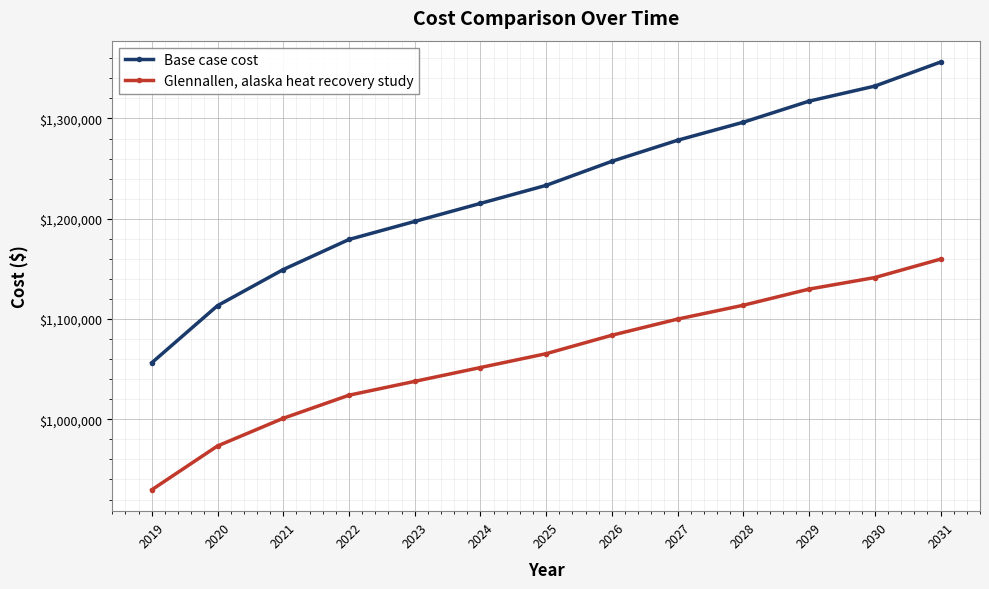

Is it true that Glennallen, alaska heat recovery study equals 1235048.7 at 2019?

False